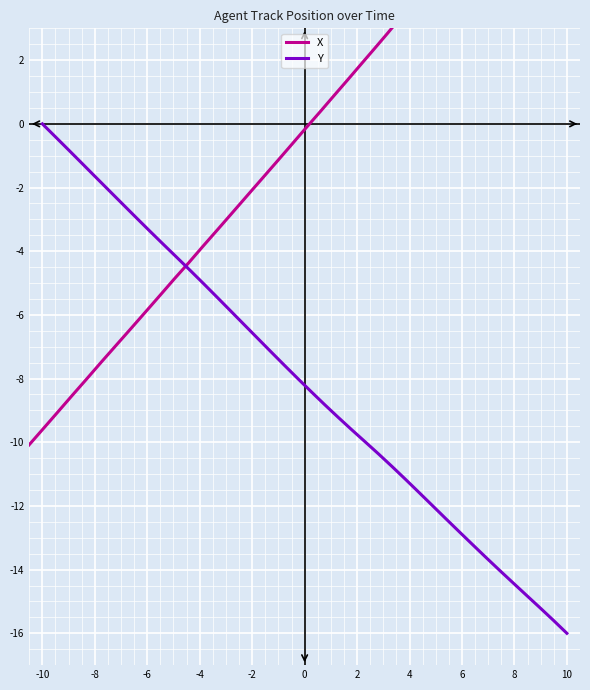

Which category has the highest value in the Y series?

-10